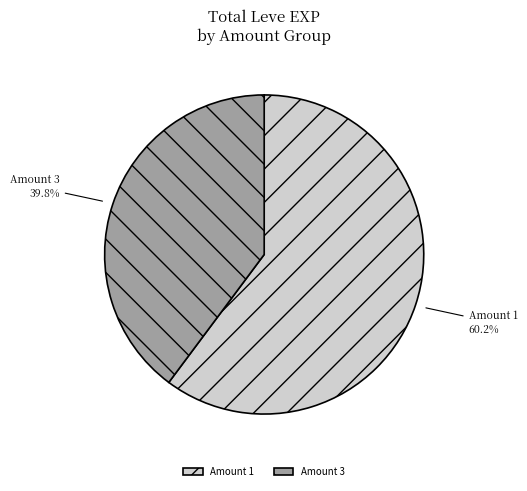

Between Amount 1 and Amount 3, which is larger?

Amount 1